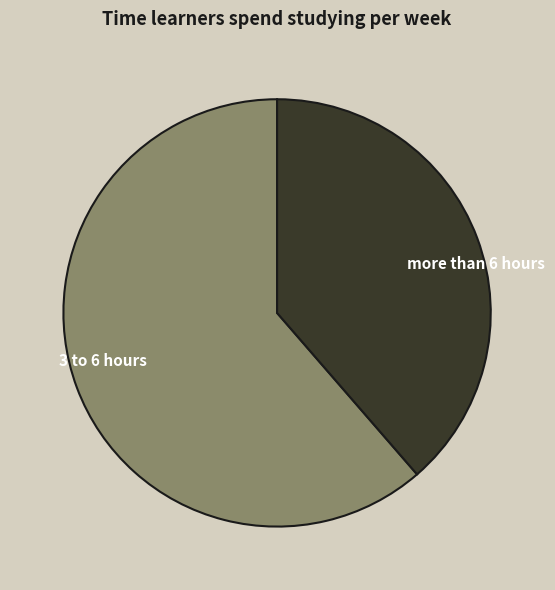

What is the smallest slice in the pie chart?

more than 6 hours